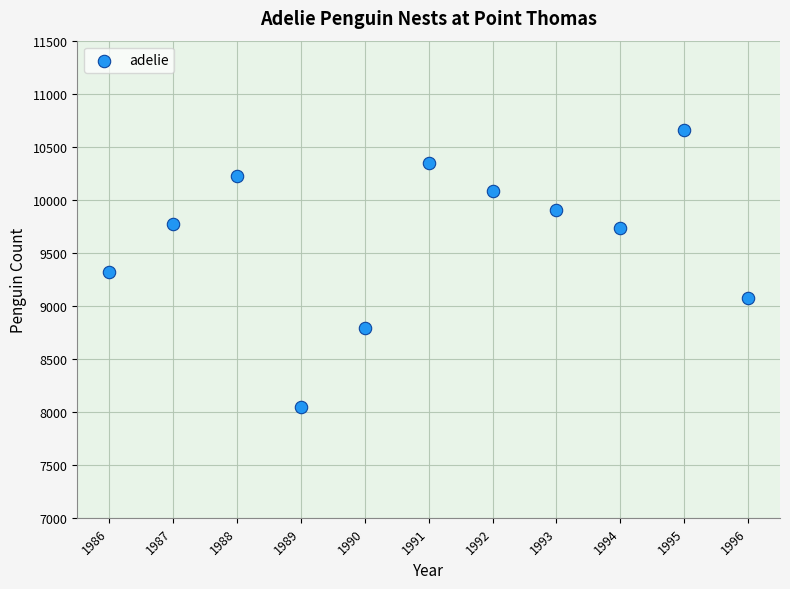

What is the range of Y values (max minus min)?

2614